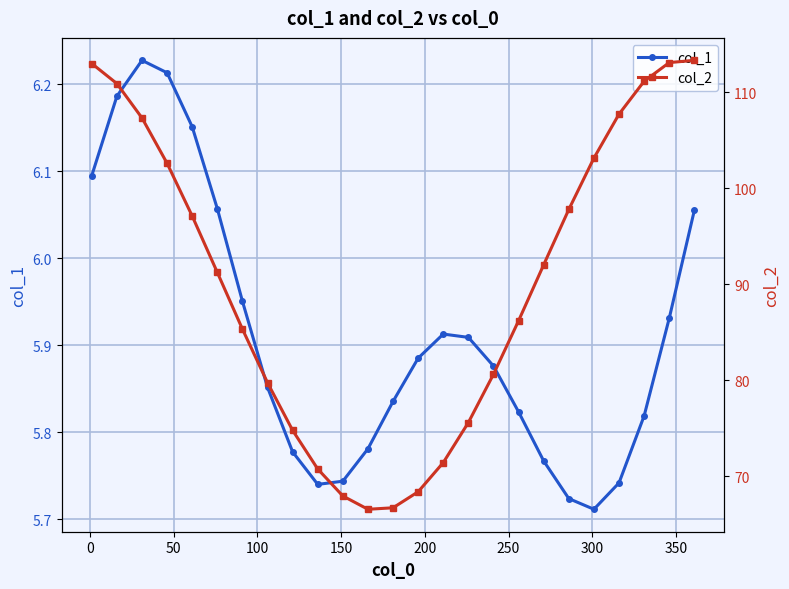

Reading left to right, extract all data points from this chart.

col_1: 6.1	6.2	6.2	6.2	6.2	6.1	6.0	5.9	5.8	5.7	5.7	5.8	5.8	5.9	5.9	5.9	5.9	5.8	5.8	5.7	5.7	5.7	5.8	5.9	6.1
col_2: 113.0	110.9	107.3	102.6	97.1	91.2	85.3	79.7	74.8	70.7	67.9	66.5	66.7	68.4	71.4	75.6	80.6	86.2	92.0	97.8	103.1	107.7	111.1	113.1	113.3